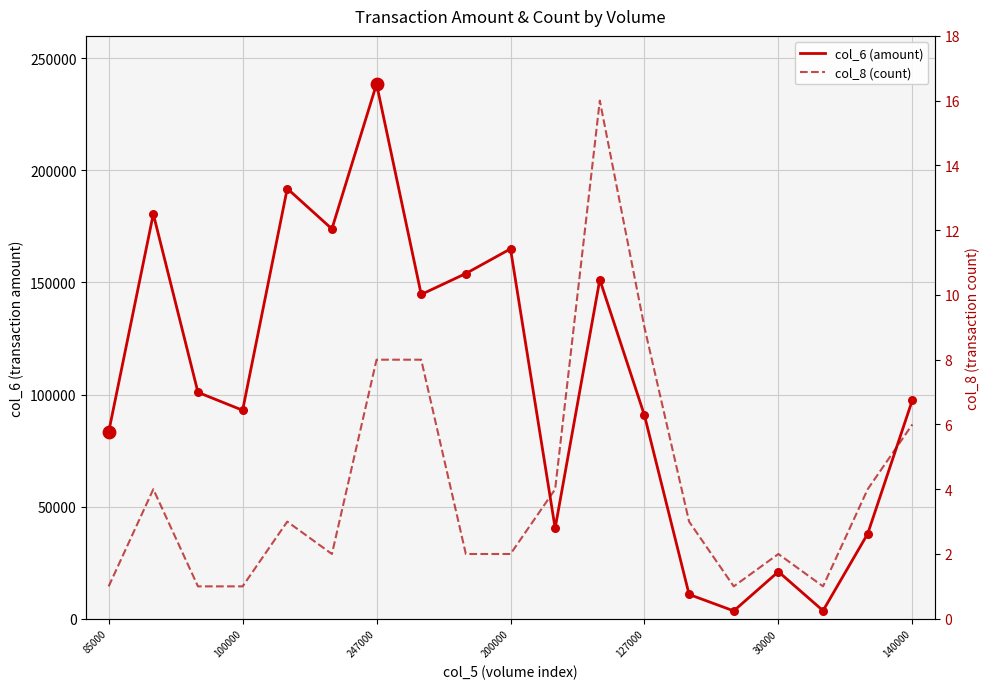

Is the value of col_8 (count) at 85000 greater than the value of col_6 (amount) at 7?

No